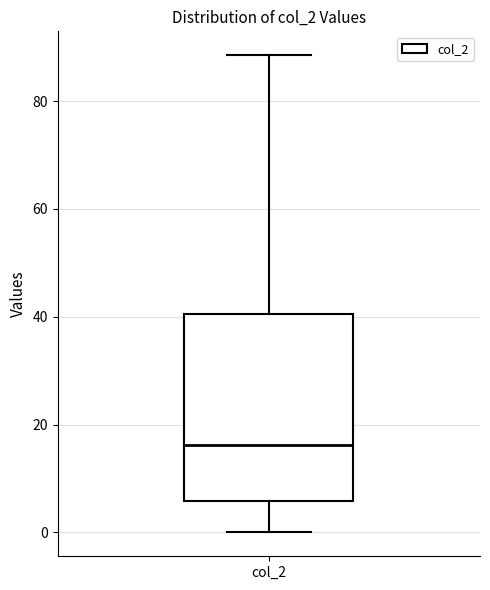

Where is the upper edge of the box for col_2 on the y-axis? The values are not printed on the chart, so give them approximately, as read against the axis.

40